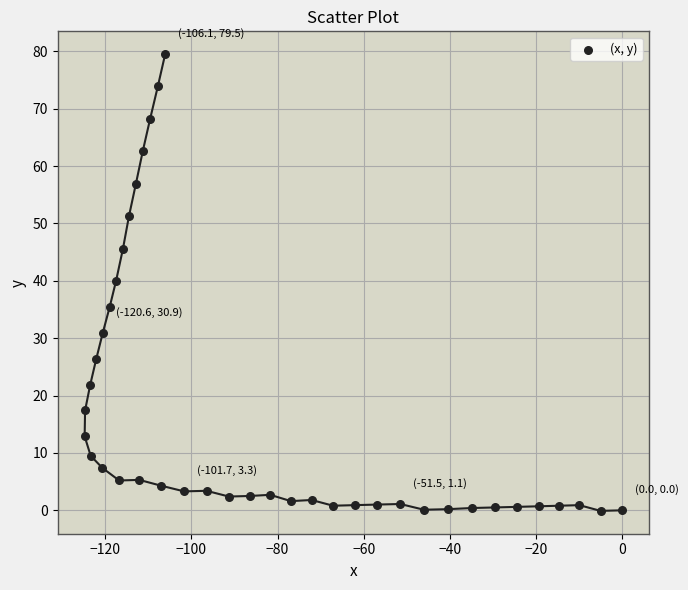

What Y value in the scatter plot is closest to 39?

40.0